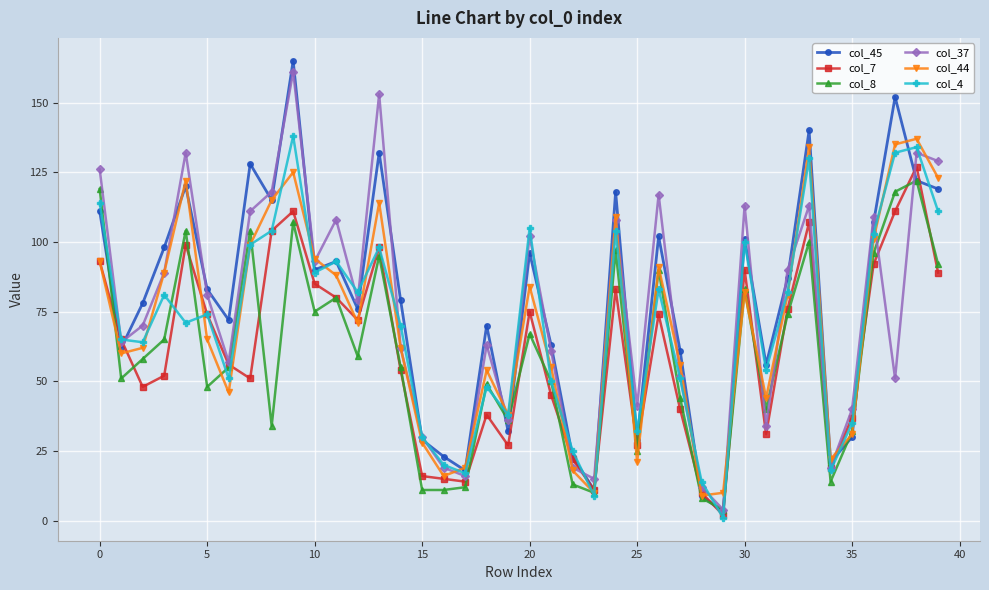

True or false: col_4 has more than 0 interior local peaks.

True